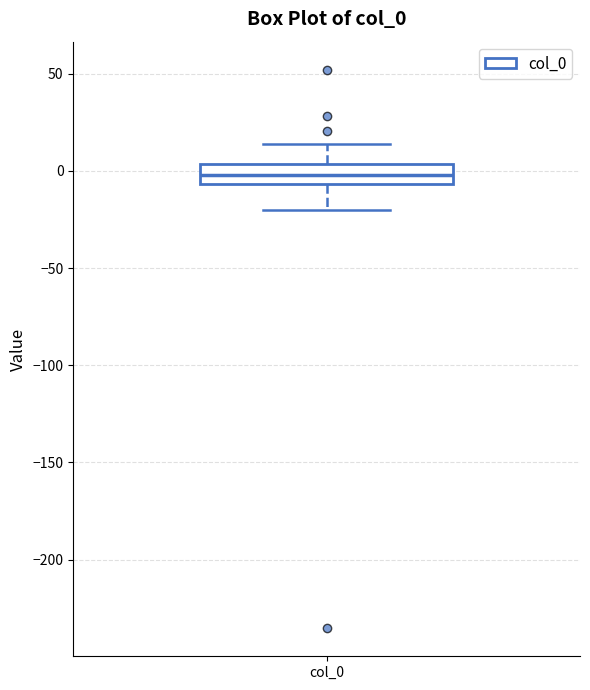

Transcribe this box plot: give where the median line is, the range the box spans, and where the two whiskers end, as read against the y-axis. The values are not printed on the chart, so give them approximately, as read against the axis.

median 0, box -5 to 5, whiskers -20 to 15